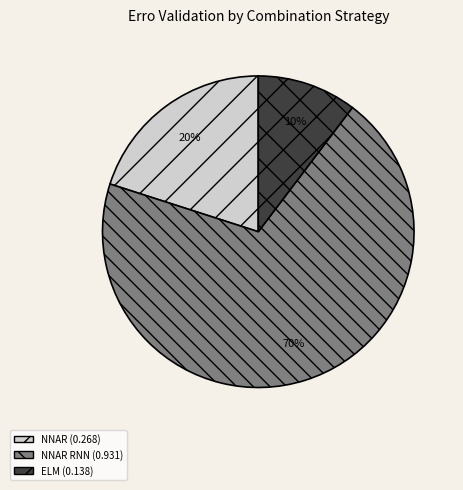

To the nearest percent, what is the average slice percentage?

33%